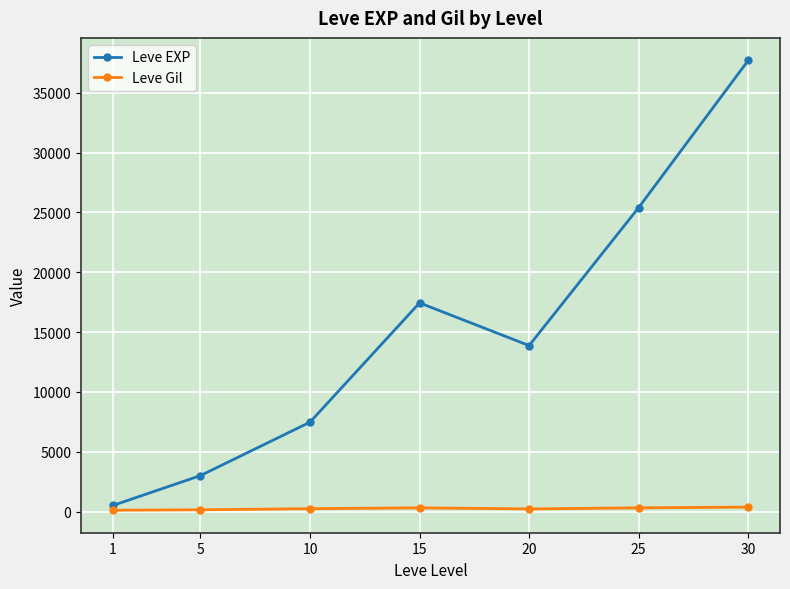

What is the sum of the Leve EXP values at 5 and 1?

3518.5